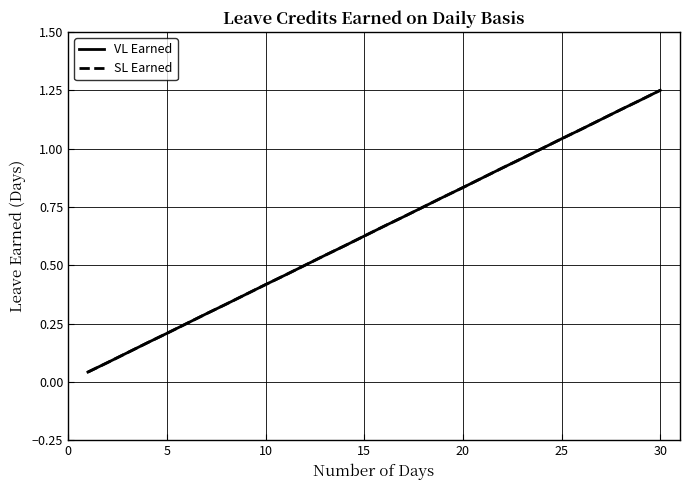

True or false: VL Earned and SL Earned intersect in this chart.

False